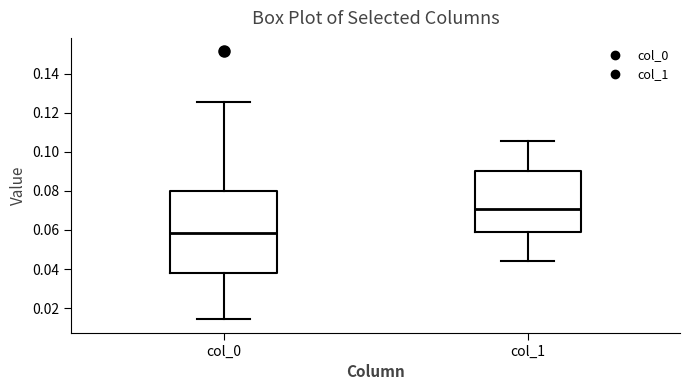

Reading left to right, read every box against the y-axis: the position of its median line, the range the box covers, and the ends of its whiskers. The values are not printed on the chart, so give them approximately, as read against the axis.

col_0: median 0.058, box 0.038 to 0.080, whiskers 0.014 to 0.126
col_1: median 0.070, box 0.060 to 0.090, whiskers 0.044 to 0.106